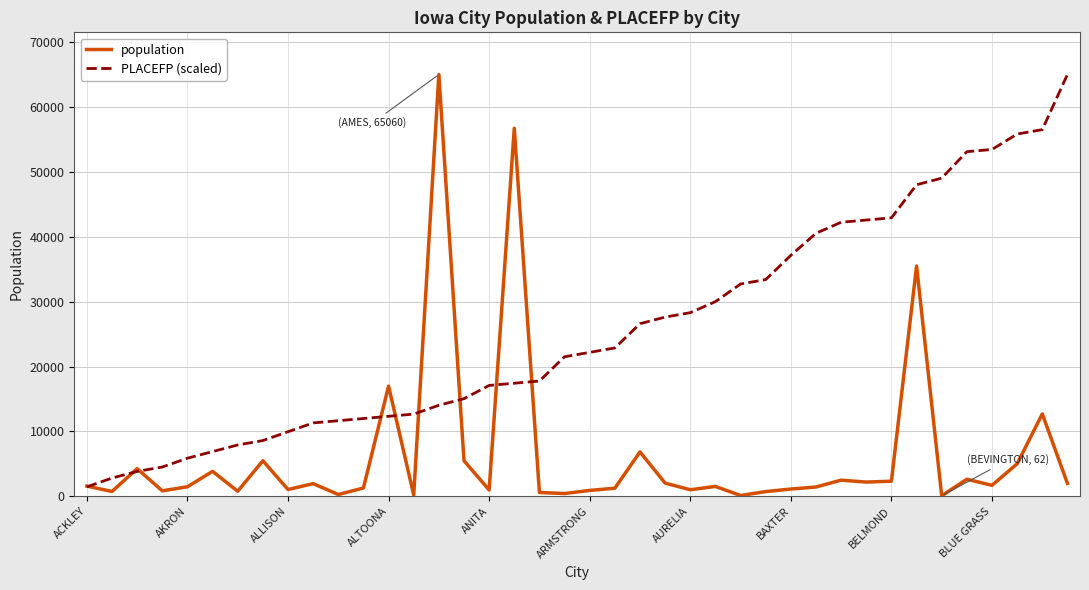

List the series in order of their overall mean, highest first.

PLACEFP (scaled), population